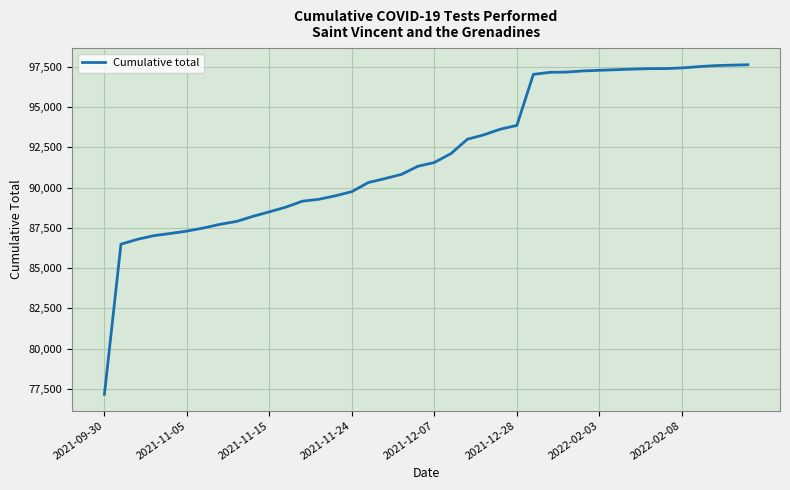

What is the difference between the maximum and second lowest values?

11132